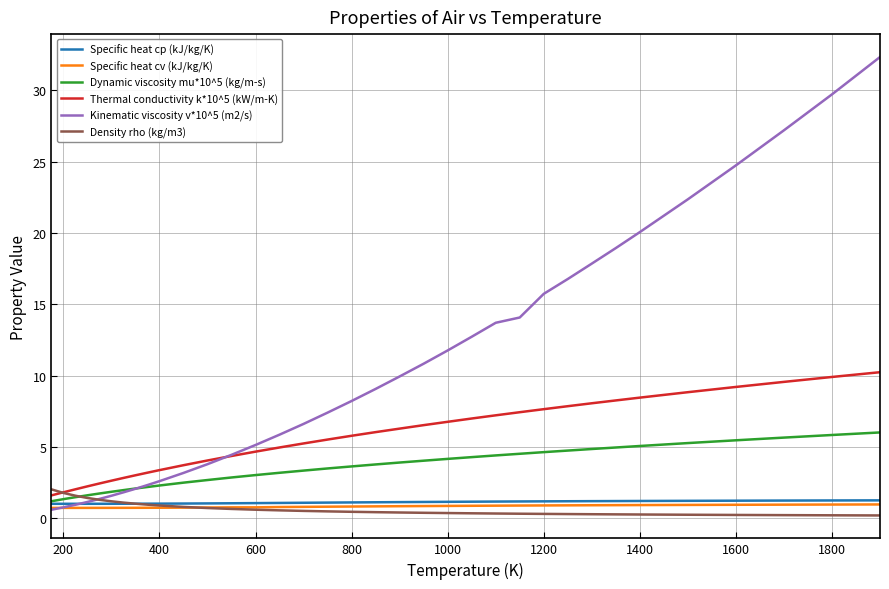

What is the maximum value for Density rho (kg/m3)?

2.0